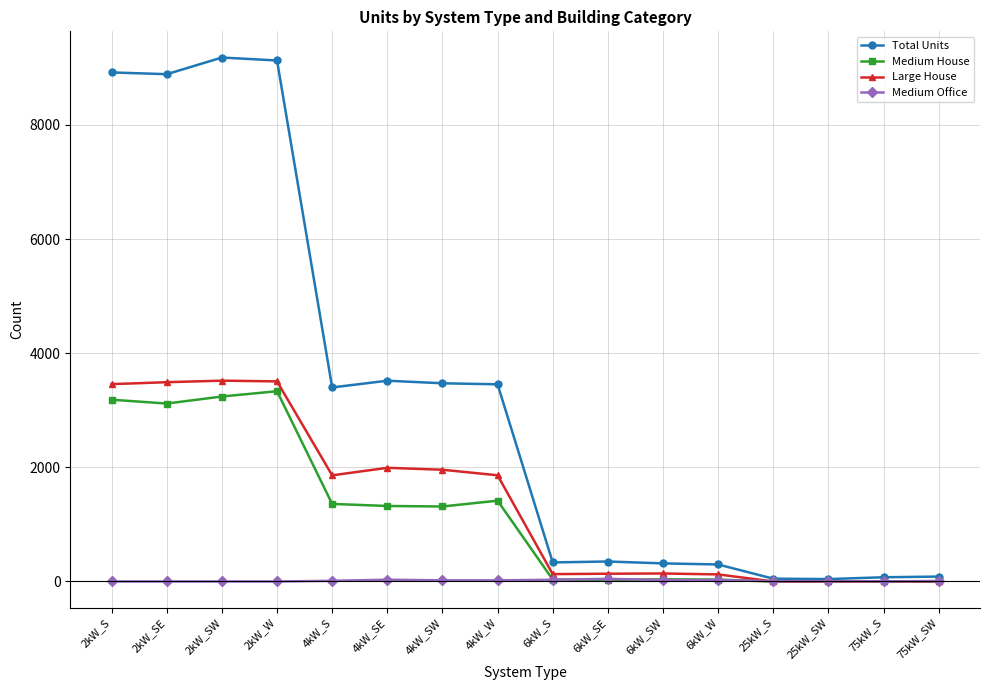

What are all the series names shown in the legend?

Total Units, Medium House, Large House, Medium Office